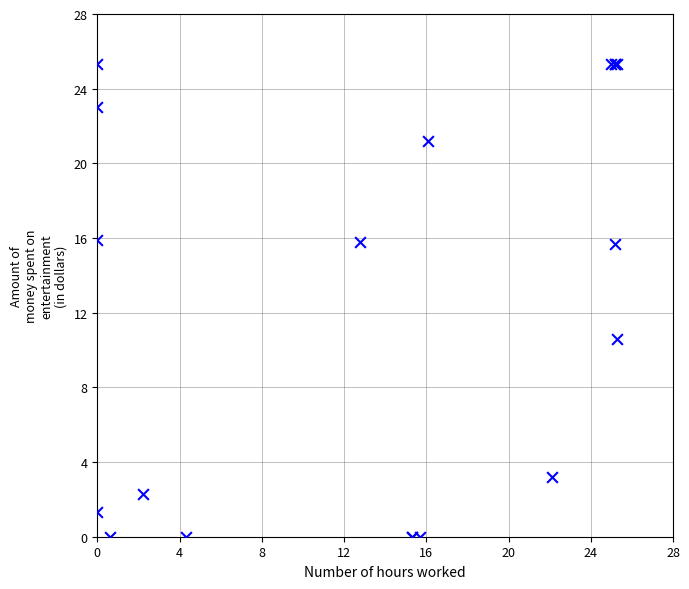

What Y value in the scatter plot is closest to 12?

10.6